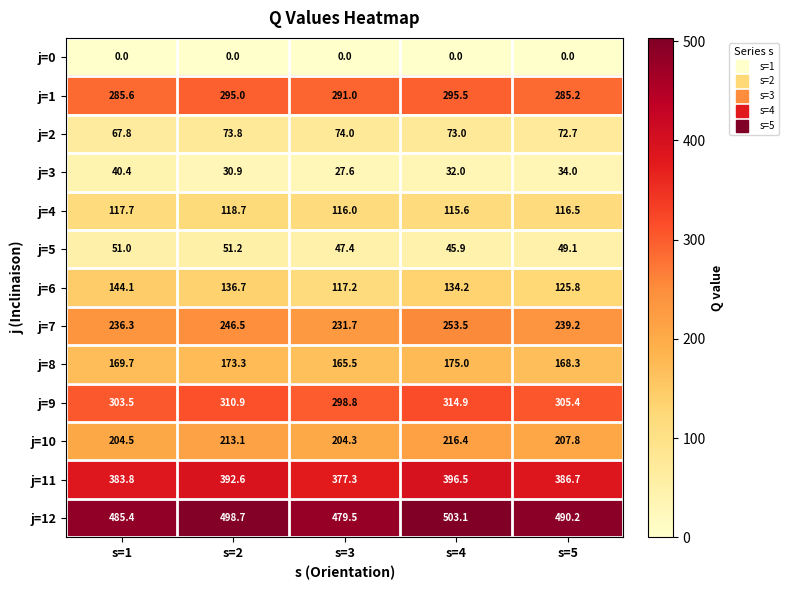

What is the difference between the highest and lowest values at s=3?

479.5